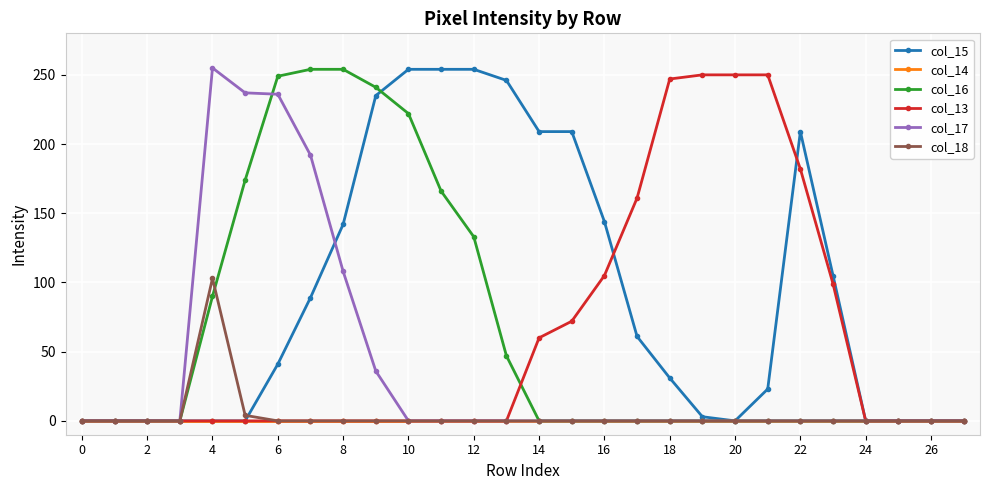

What is the average value of the col_18 series?

4